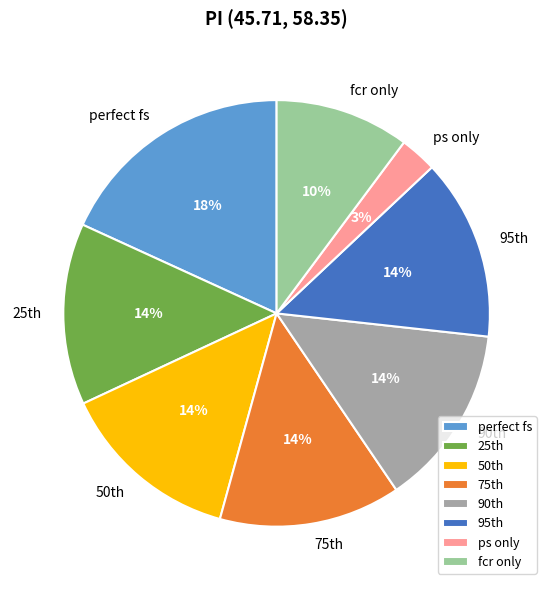

What is the smallest slice in the pie chart?

ps only